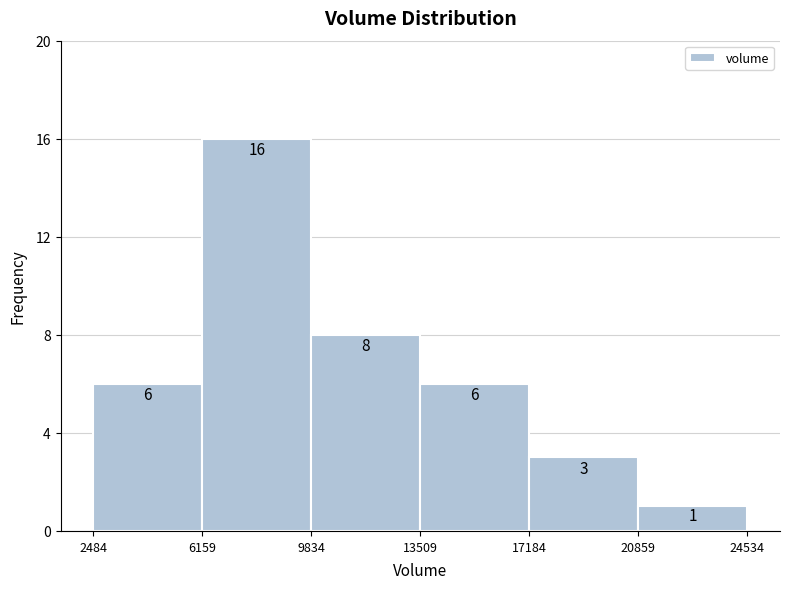

Reading left to right, list every bar in this chart as the range it spans on the x-axis followed by its height.

2484 to 6159: 6
6159 to 9834: 16
9834 to 13509: 8
13509 to 17184: 6
17184 to 20859: 3
20859 to 24534: 1